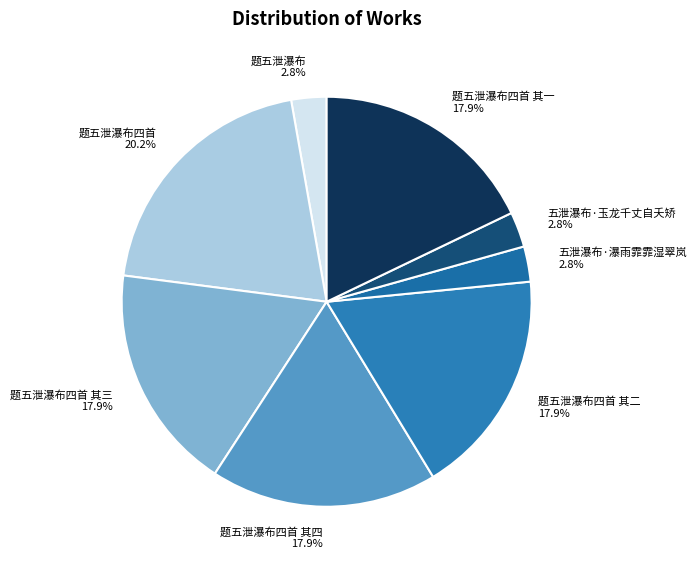

Between 题五泄瀑布四首 其三 and 五泄瀑布·玉龙千丈自夭矫, which is larger?

题五泄瀑布四首 其三